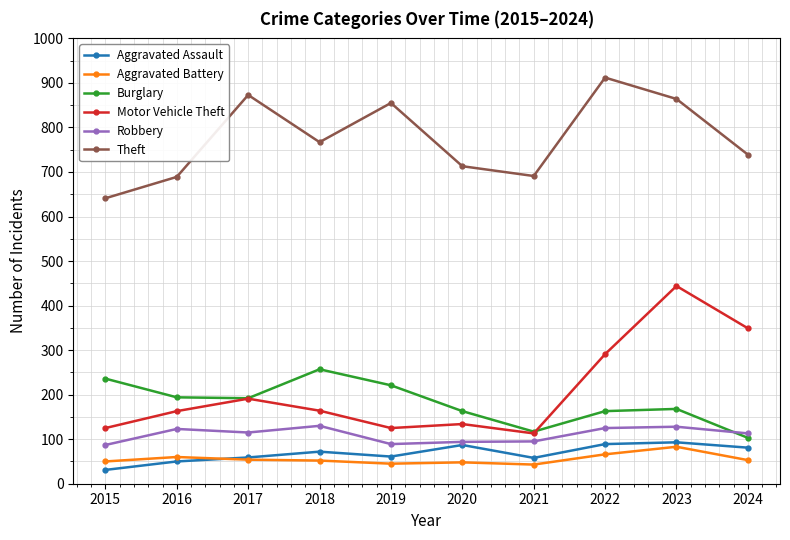

In Robbery, how many points are higher than both neighbors (excluding endpoints)?

3